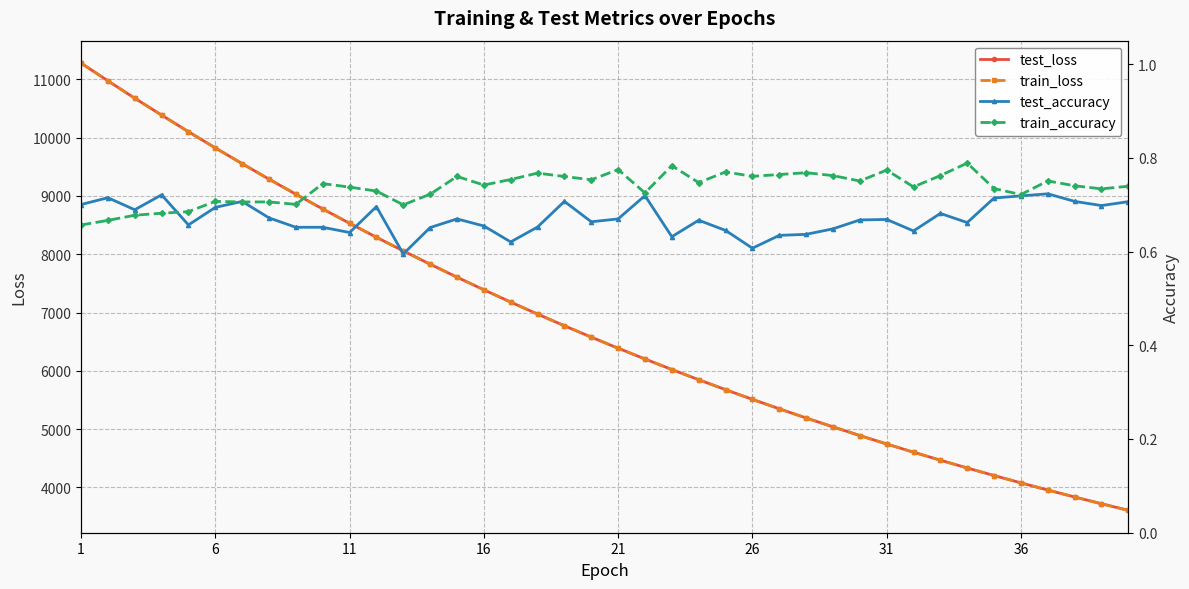

Rank the series by their maximum value, from highest to lowest.

train_loss, test_loss, train_accuracy, test_accuracy